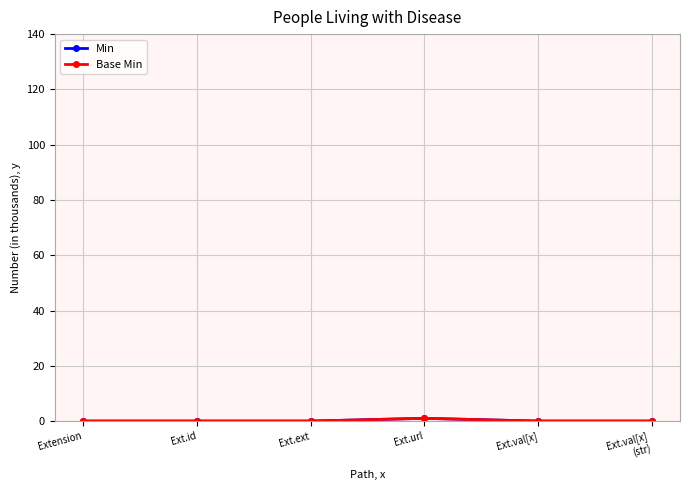

At which label is Min closest to 0?

Extension